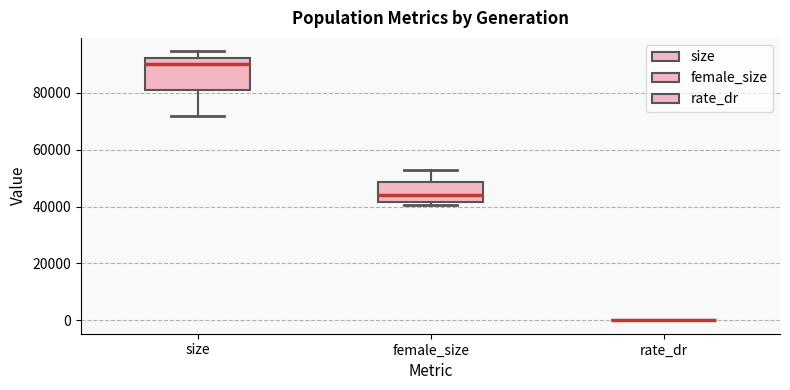

Reading left to right, transcribe this box plot: for each box, give where its median line is, the range the box spans, and where its two whiskers end, as read against the y-axis. The values are not printed on the chart, so give them approximately, as read against the axis.

size: median 90000, box 82000 to 92000, whiskers 72000 to 94000
female_size: median 44000, box 42000 to 48000, whiskers 40000 to 54000
rate_dr: box collapsed to a line at 0, whiskers 0 to 0